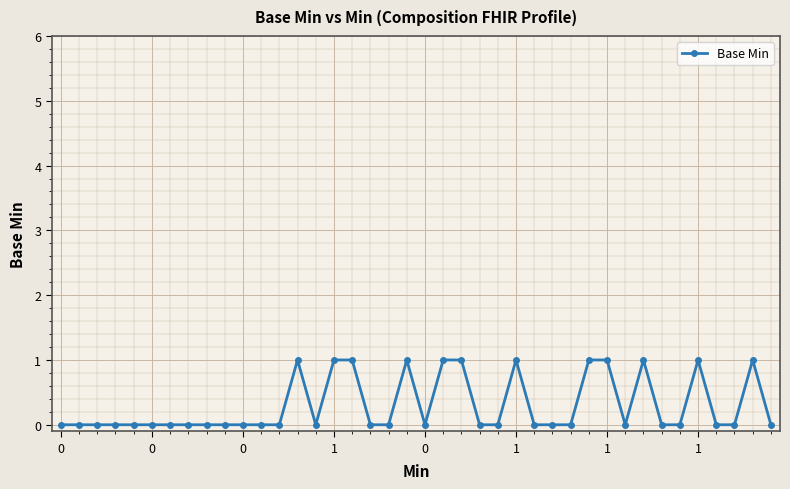

What is the value of the 14th point from the left?

1